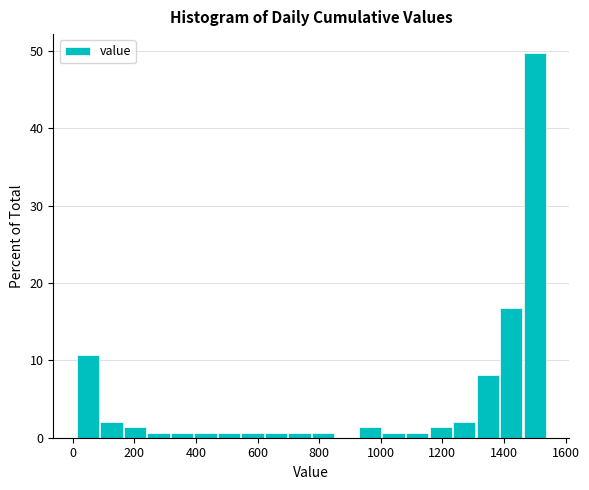

Around what value on the x-axis is the tallest bar? Give the approximate position of its centre, as read against the axis.

1500